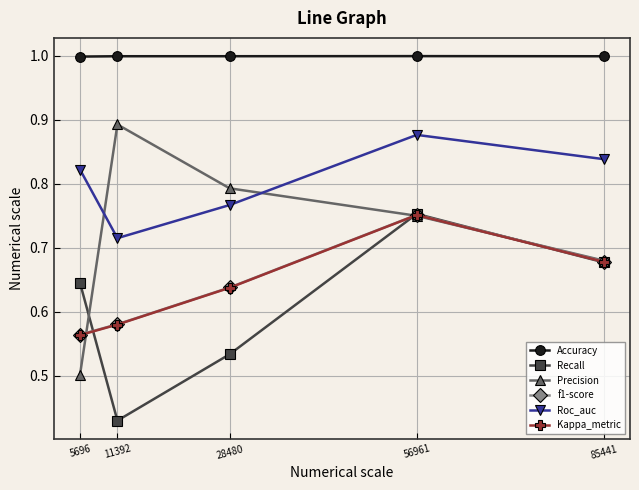

True or false: Precision has a value of 0.5 at 5696.

True